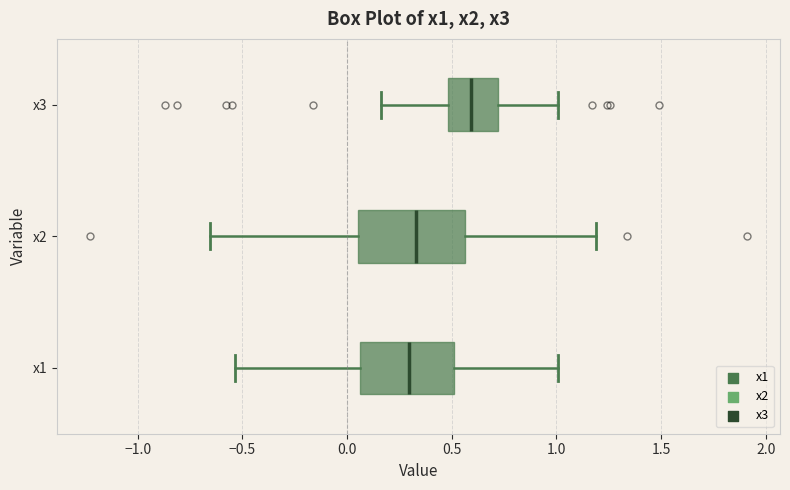

Comparing the boxes themselves (not the whiskers), which one is the widest?

x2